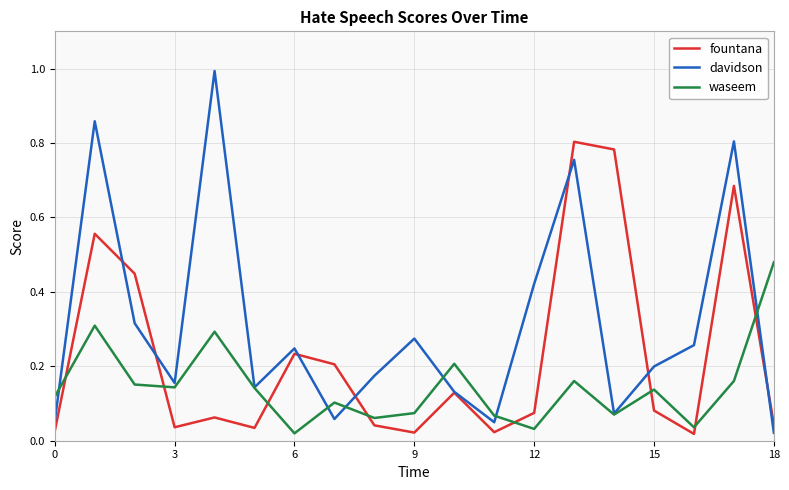

Which series has the largest range (max minus min)?

davidson